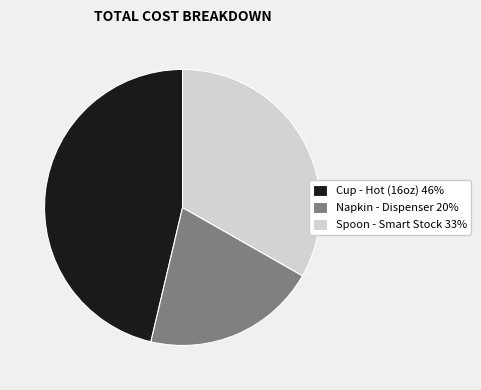

Which category has the smallest portion of the pie?

Napkin - Dispenser